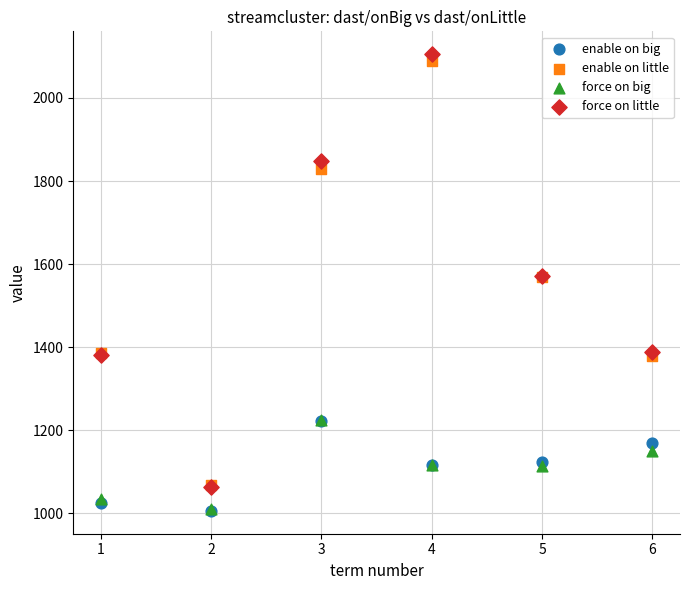

Which series has the largest Y range (max minus min)?

force on little